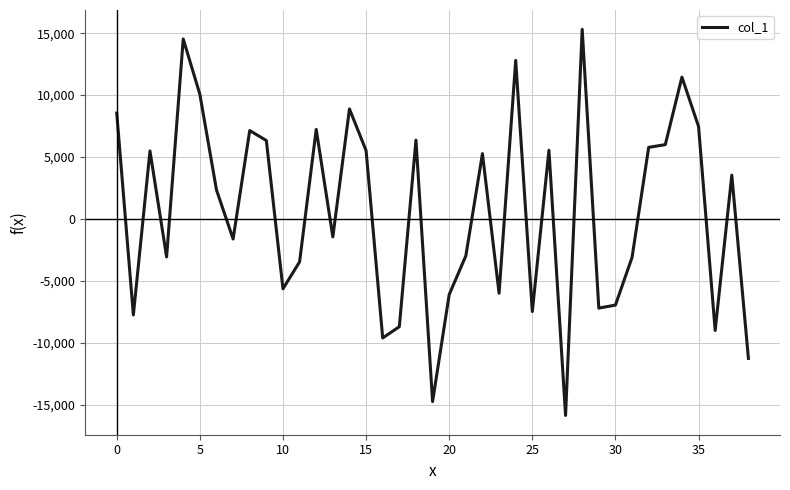

What is the smallest value displayed?

-15870.6